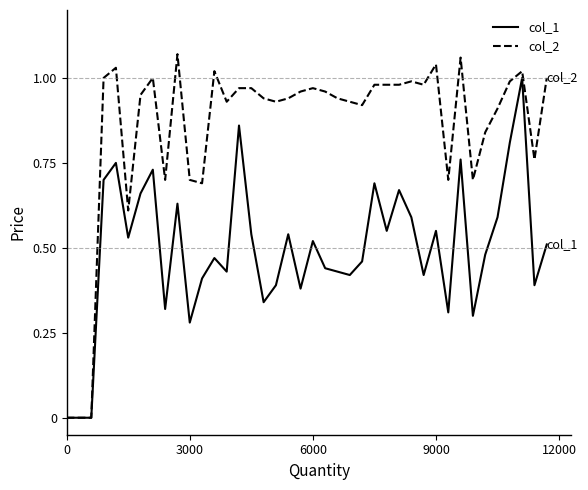

Rank the series by their maximum value, from highest to lowest.

col_2, col_1